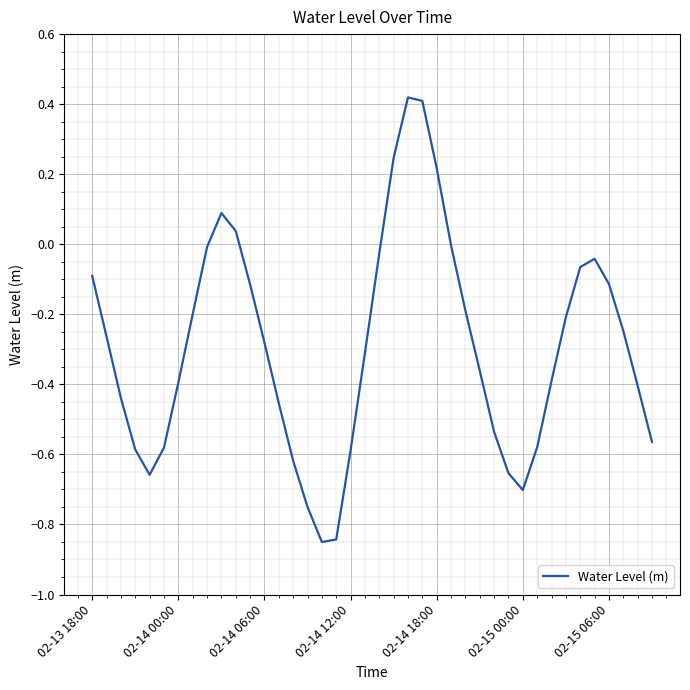

What is the difference between the maximum and minimum values?

1.3